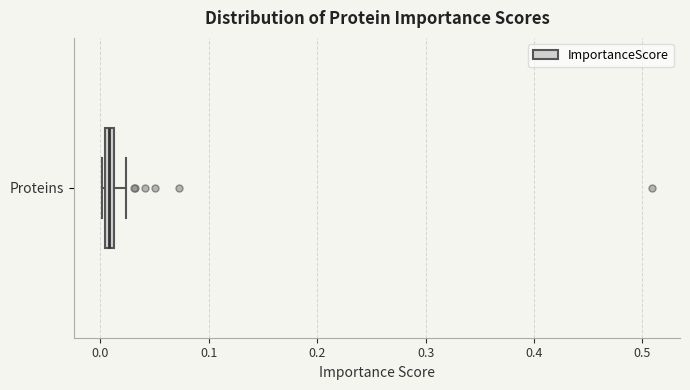

Where does the right whisker of the box for Proteins end on the x-axis? The values are not printed on the chart, so give them approximately, as read against the axis.

0.02